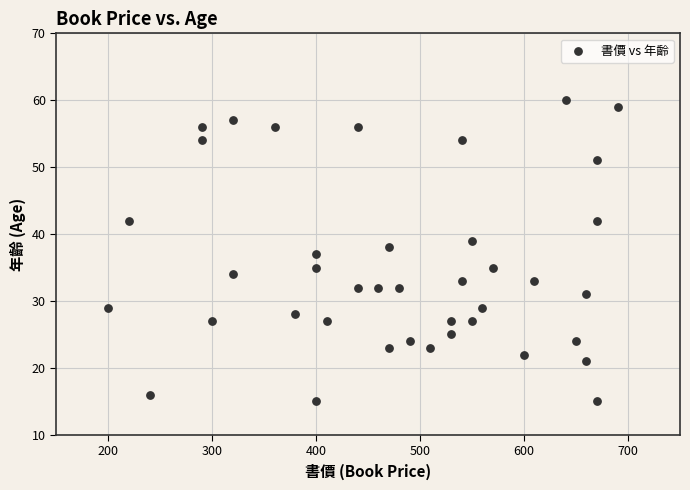

What is the range of Y values (max minus min)?

45